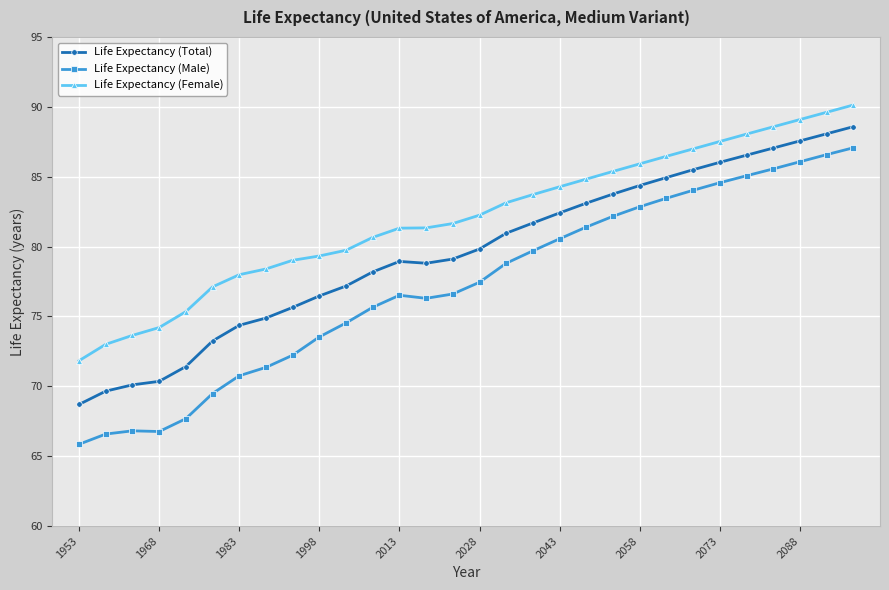

True or false: Life Expectancy (Female) and Life Expectancy (Male) intersect in this chart.

False